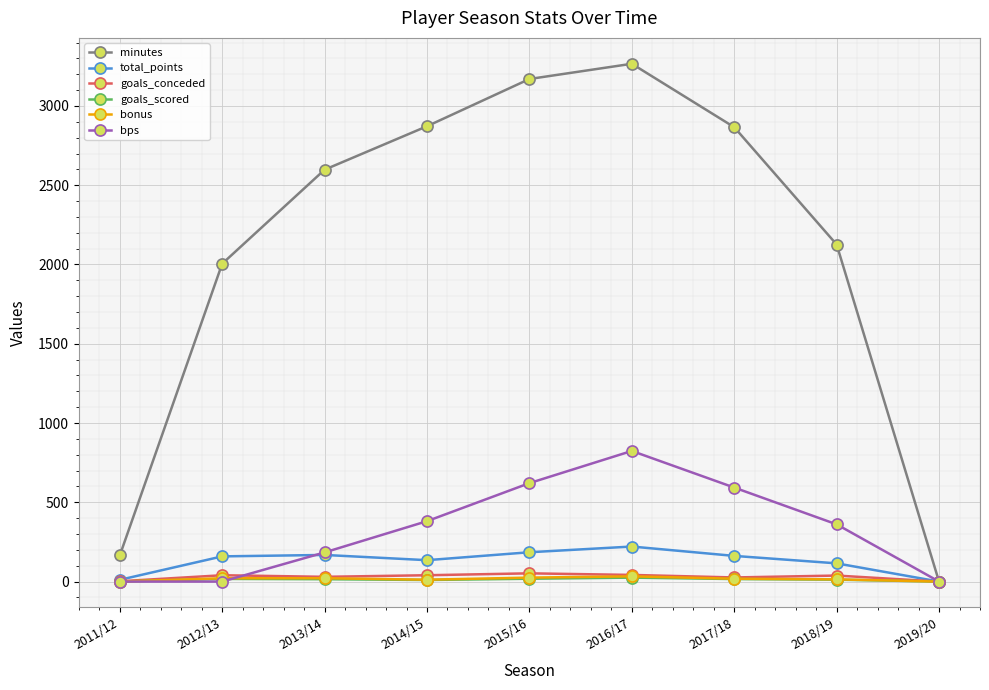

True or false: goals_scored has more than 1 interior local peaks.

True